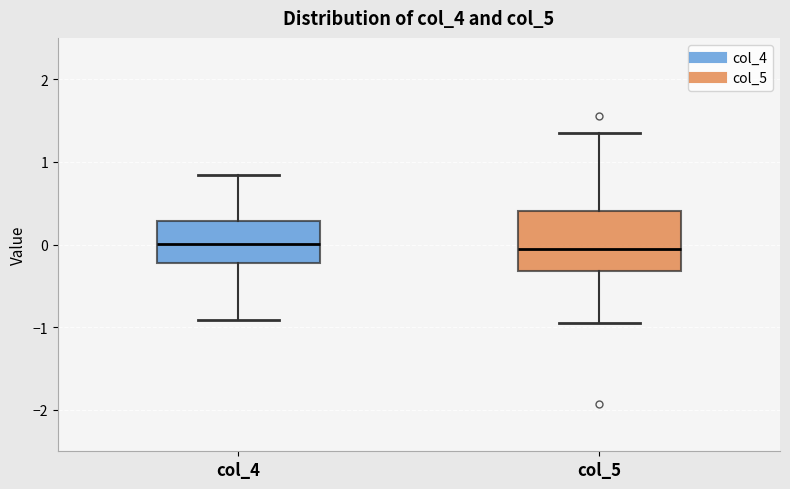

Reading left to right, transcribe this box plot: for each box, give where its median line is, the range the box spans, and where its two whiskers end, as read against the y-axis. The values are not printed on the chart, so give them approximately, as read against the axis.

col_4: median 0.0, box -0.2 to 0.3, whiskers -0.9 to 0.8
col_5: median 0.0, box -0.3 to 0.4, whiskers -1.0 to 1.4